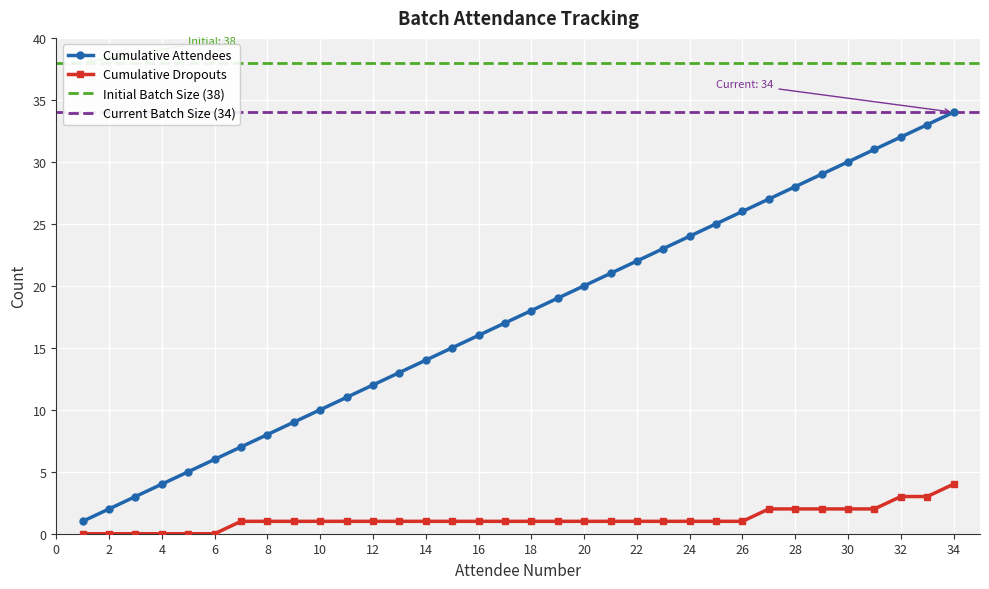

What is the difference between the maximum and second lowest values?

4